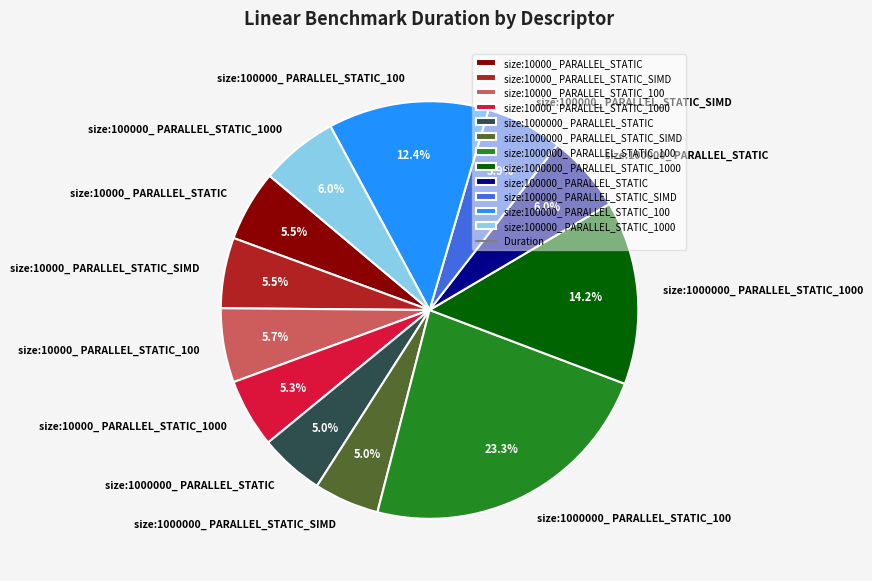

Is there any slice that represents more than half of the pie?

No